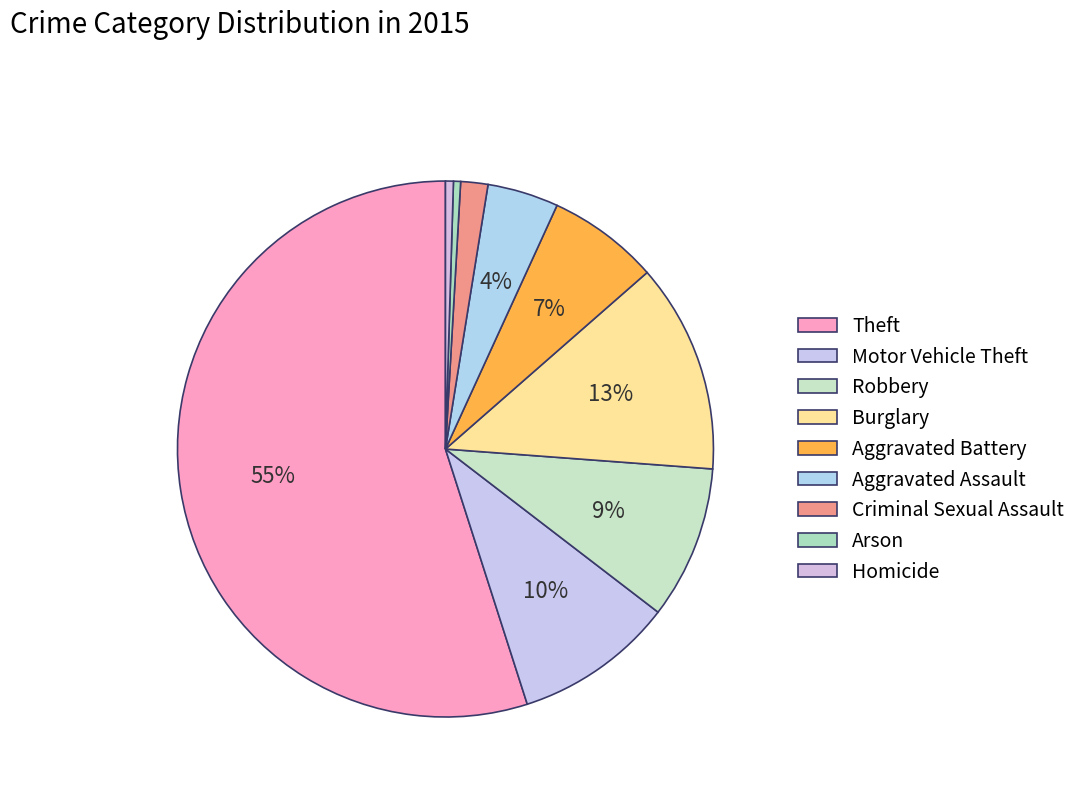

How many segments does this pie chart have?

9